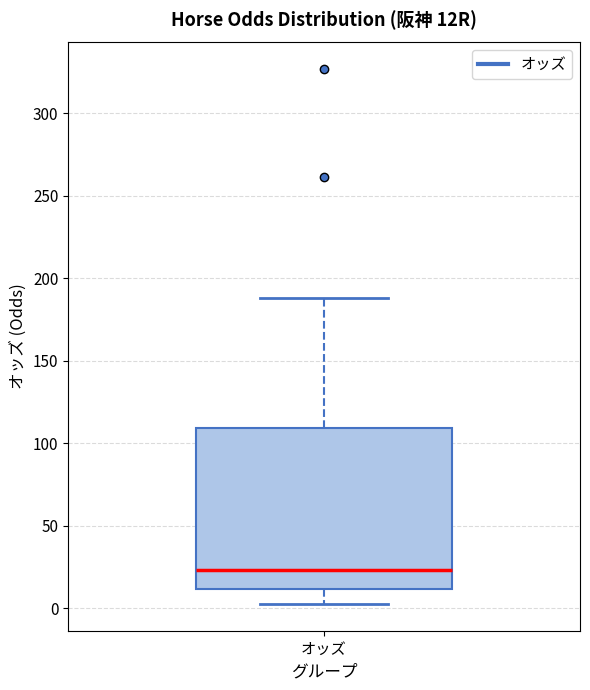

Transcribe this box plot: give where the median line is, the range the box spans, and where the two whiskers end, as read against the y-axis. The values are not printed on the chart, so give them approximately, as read against the axis.

median 25, box 10 to 110, whiskers 5 to 190